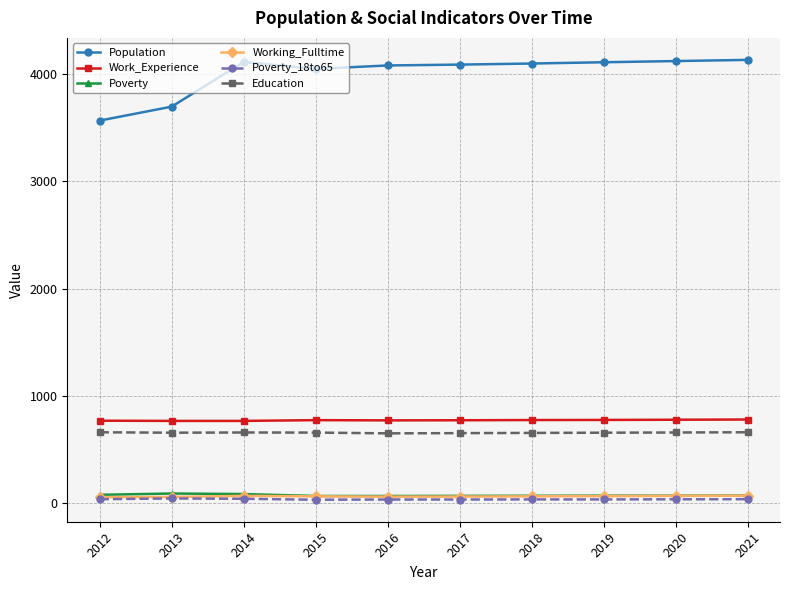

Which series has the largest total across all categories?

Population